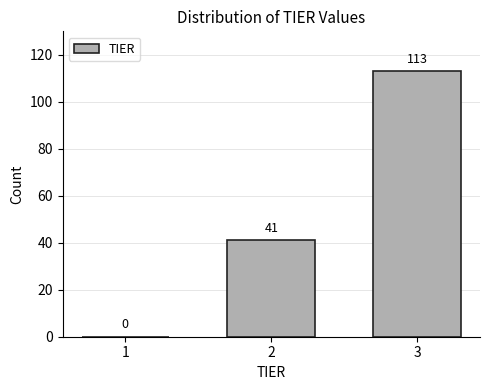

Reading left to right, transcribe all the data shown in this chart.

1=0	2=41	3=113